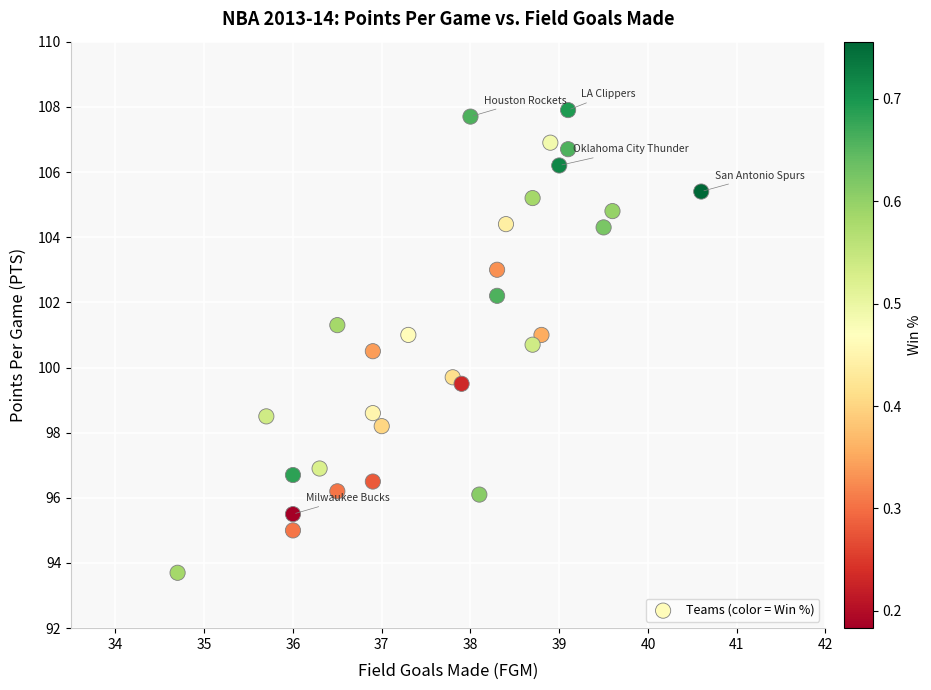

What is the range of X values (max minus min)?

5.9